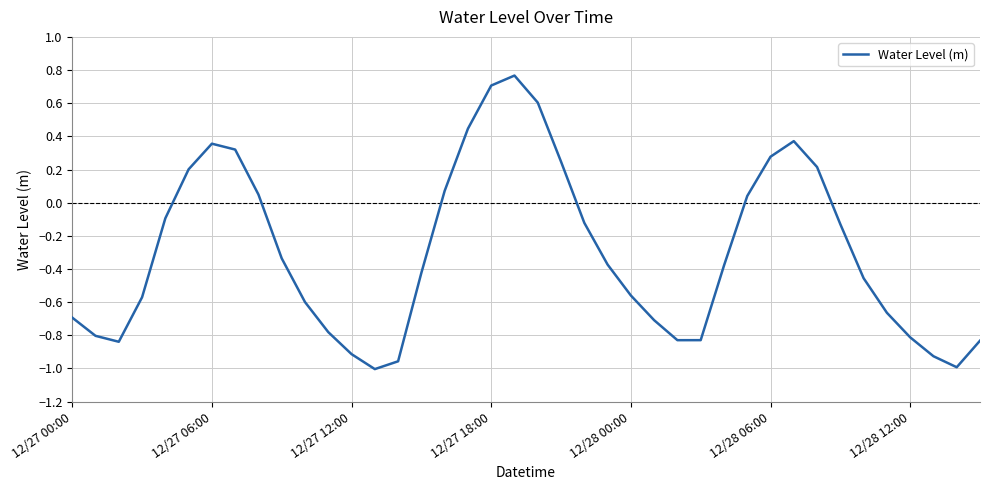

What is the difference between the maximum and minimum values?

1.8